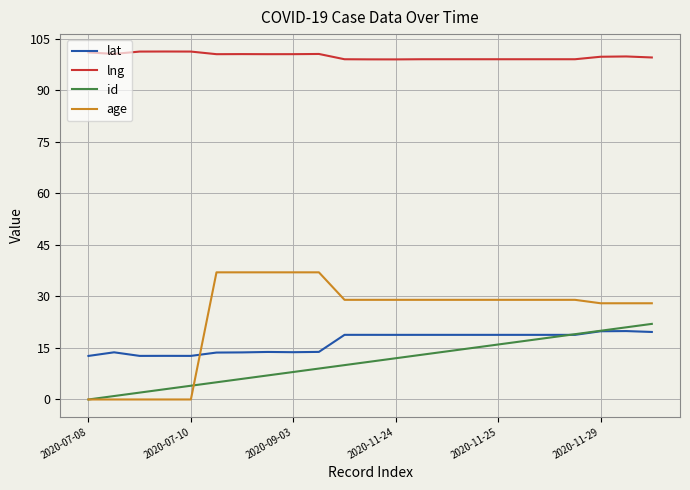

Which series has the widest spread of values?

age